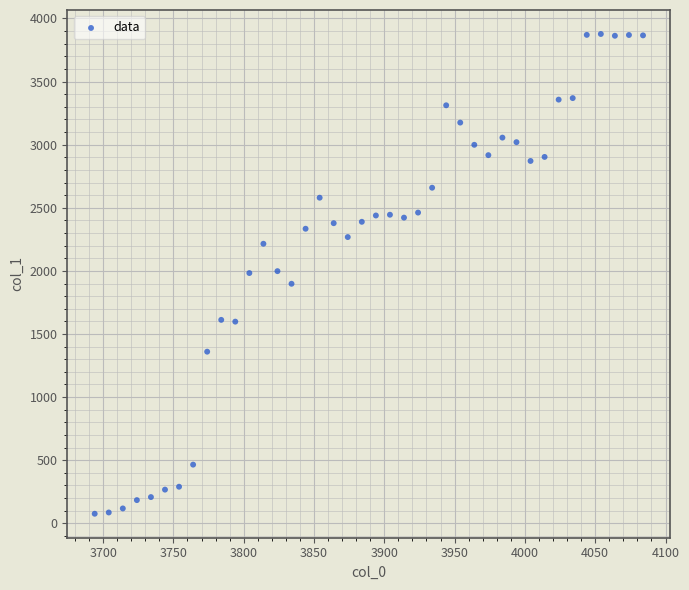

What is the range of Y values (max minus min)?

3801